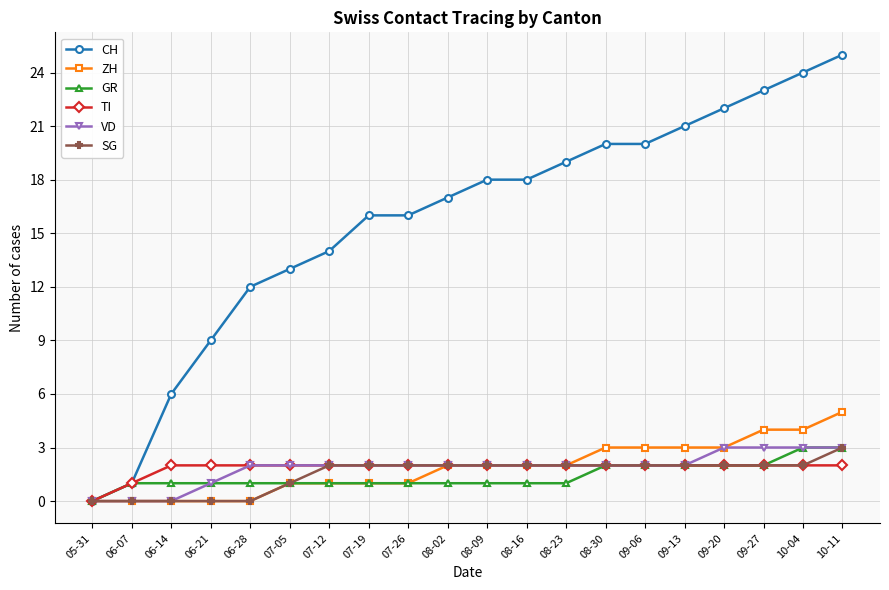

What is the label of the 2nd point from the left?

06-07